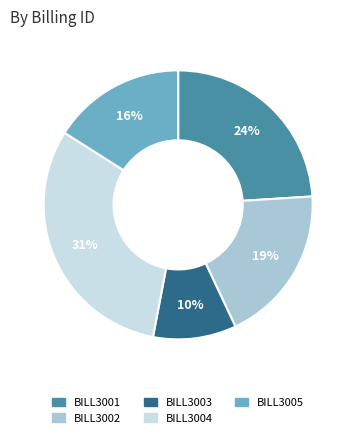

Is there any slice that represents more than half of the pie?

No